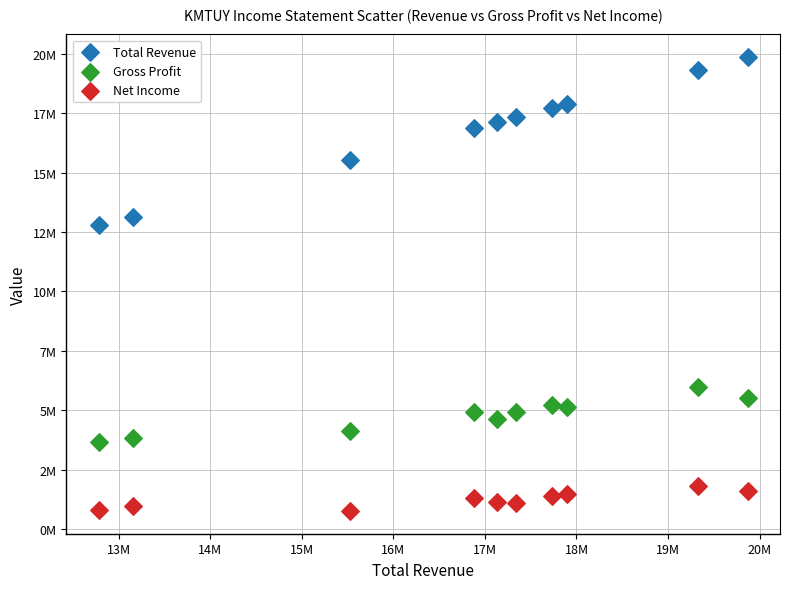

Which series reaches the minimum Y coordinate?

Net Income